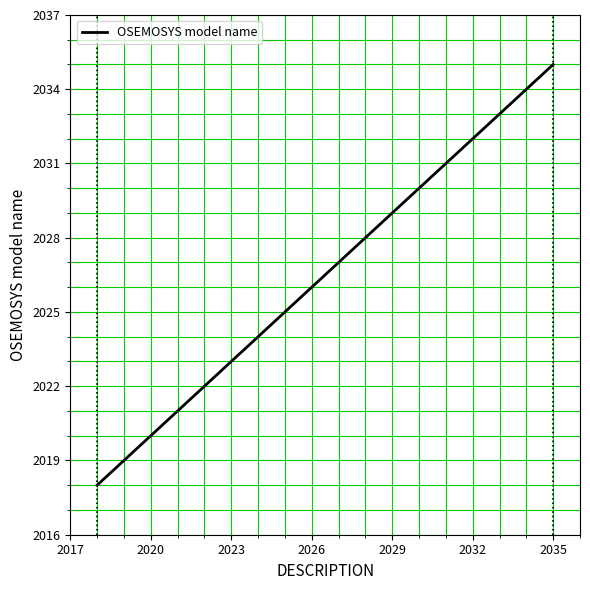

What is the difference between the maximum and minimum values?

17